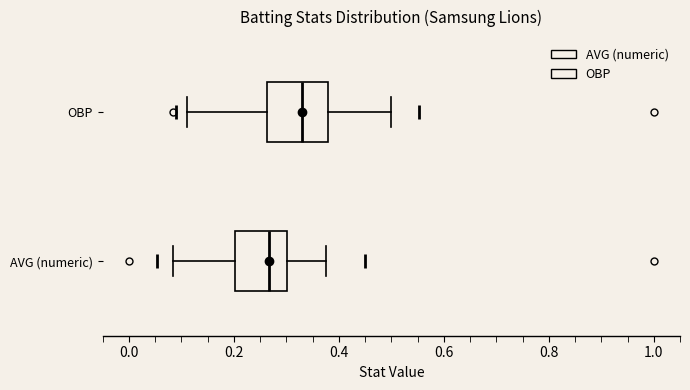

Where is the left edge of the box for AVG (numeric) on the x-axis? The values are not printed on the chart, so give them approximately, as read against the axis.

0.20